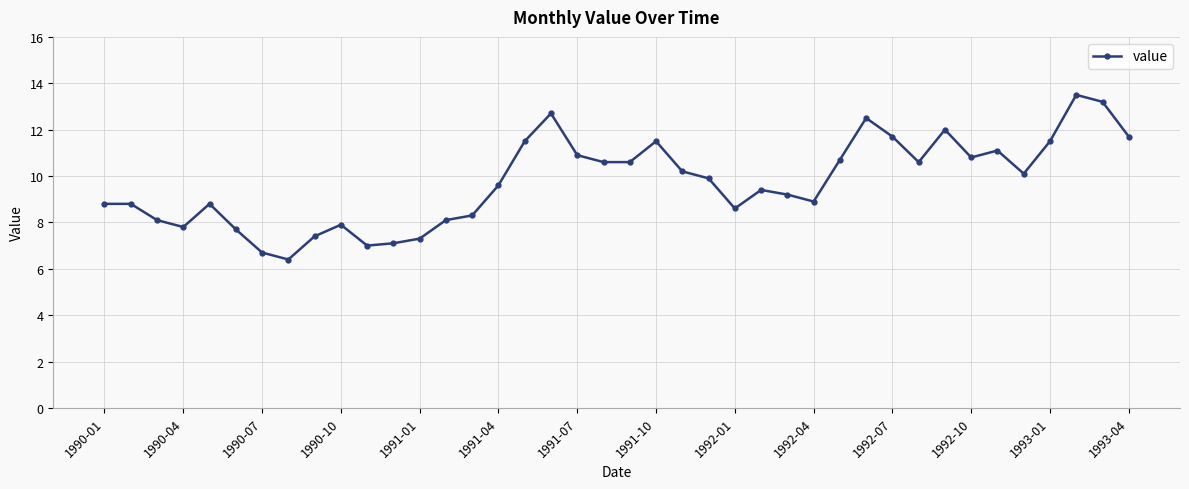

True or false: there are more than 2 points higher than both neighbors.

True